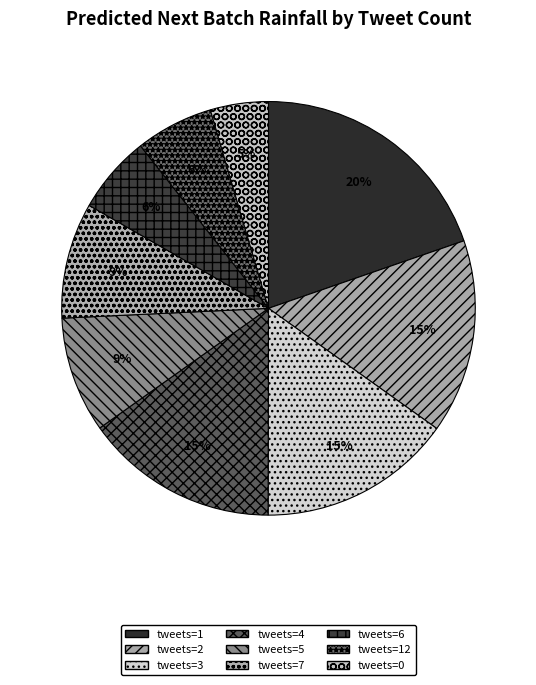

How many slices are in this pie chart?

9